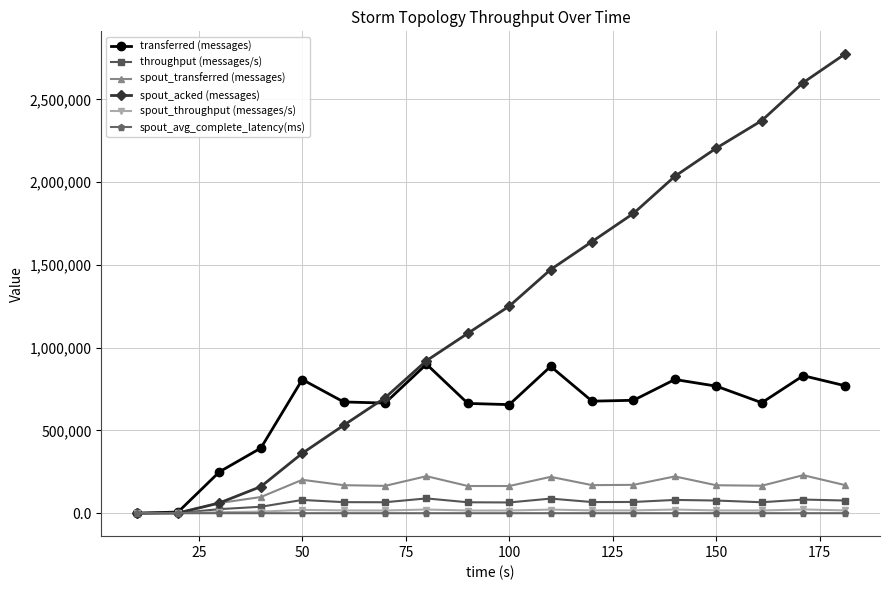

Which series has the largest total across all categories?

spout_acked (messages)